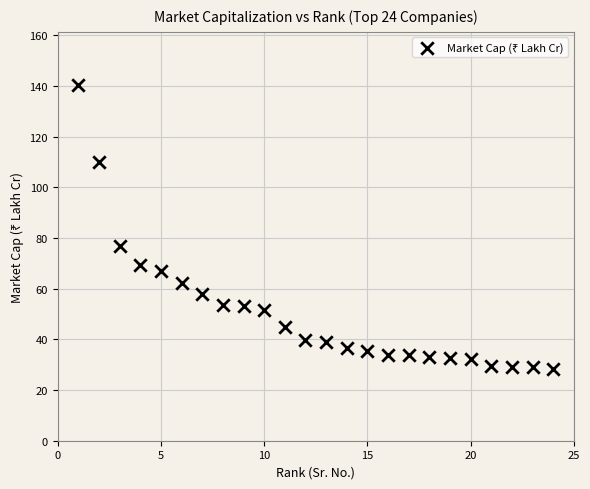

What is the range of X values (max minus min)?

23.0